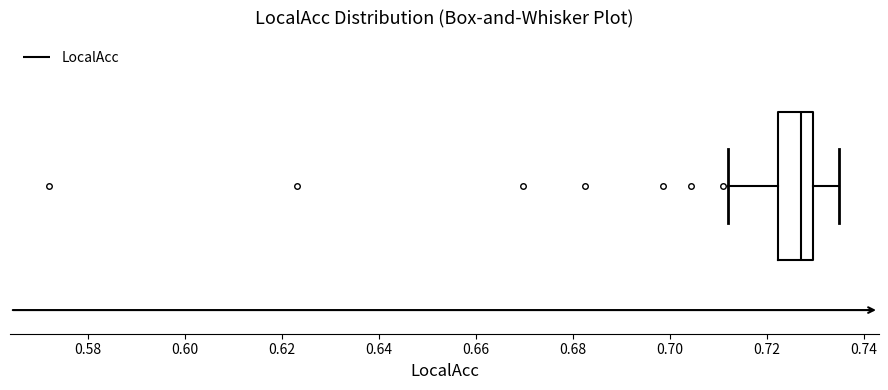

Read this box plot against the x-axis: the position of the median line, the range covered by the box, and the ends of both whiskers. The values are not printed on the chart, so give them approximately, as read against the axis.

median 0.728, box 0.722 to 0.730, whiskers 0.712 to 0.736